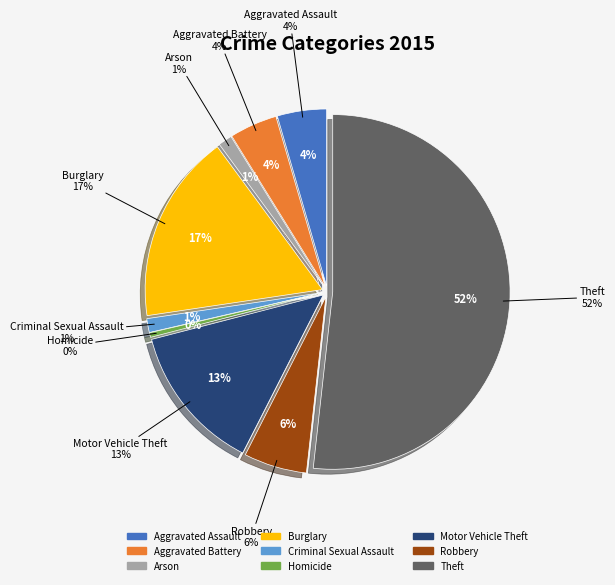

What portion of the pie excludes Criminal Sexual Assault?

98.7%